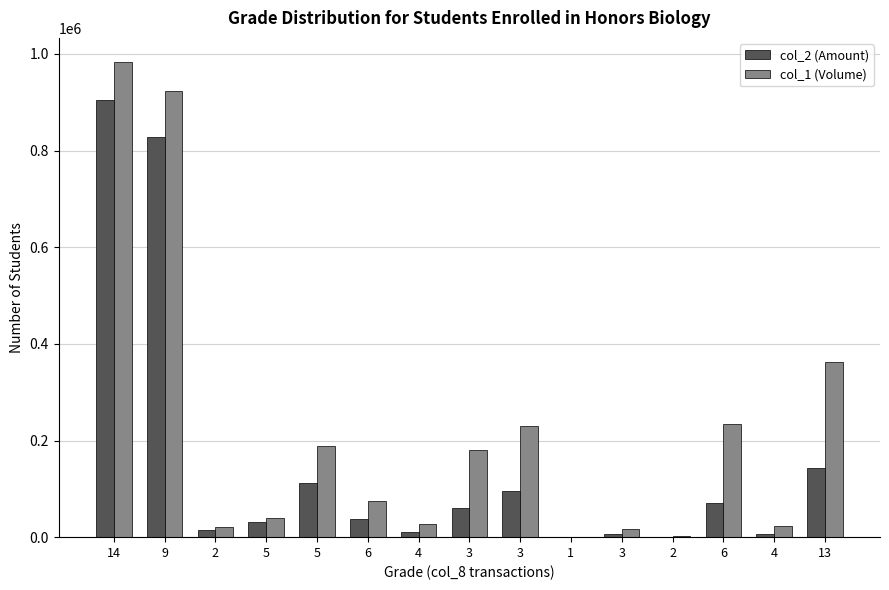

At how many categories does at least one series exceed 59552?

8